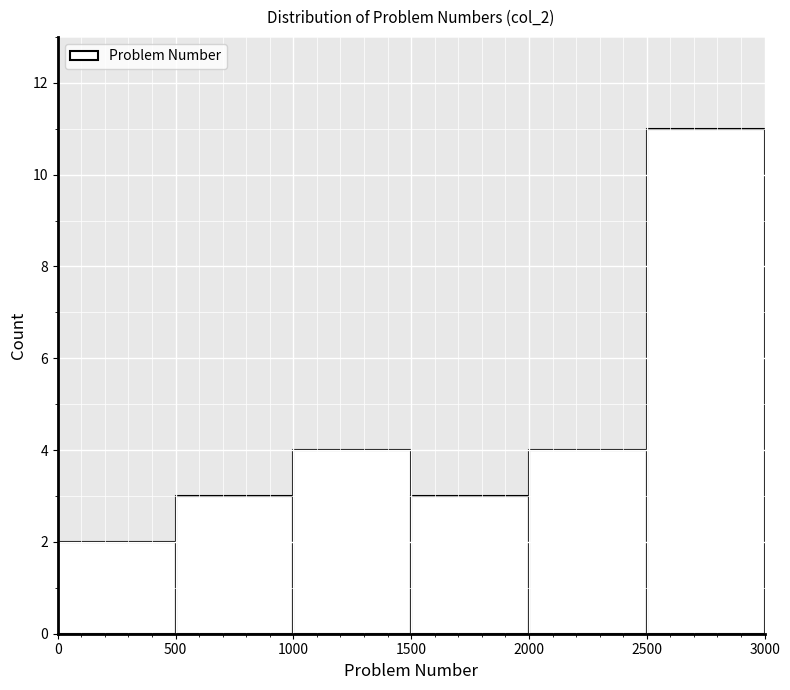

Reading left to right, transcribe this chart: for each bar, give the range it covers on the x-axis and its height. The values are not printed on the chart, so give them approximately, as read against the axis.

0 to 500: 2
500 to 1000: 3
1000 to 1500: 4
1500 to 2000: 3
2000 to 2500: 4
2500 to 3000: 11